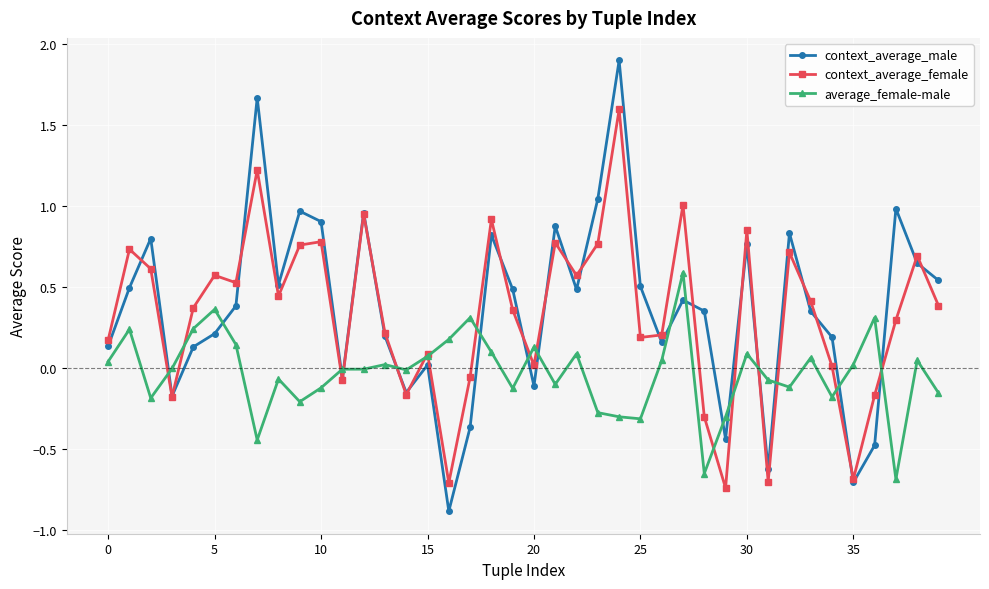

Rank the series by their maximum value, from lowest to highest.

average_female-male, context_average_female, context_average_male